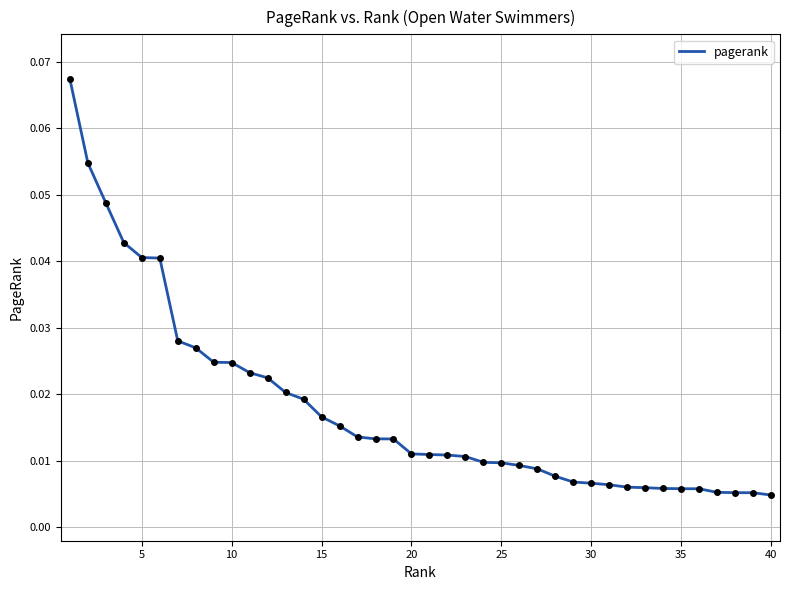

Does the chart display data point markers on the line(s)?

No